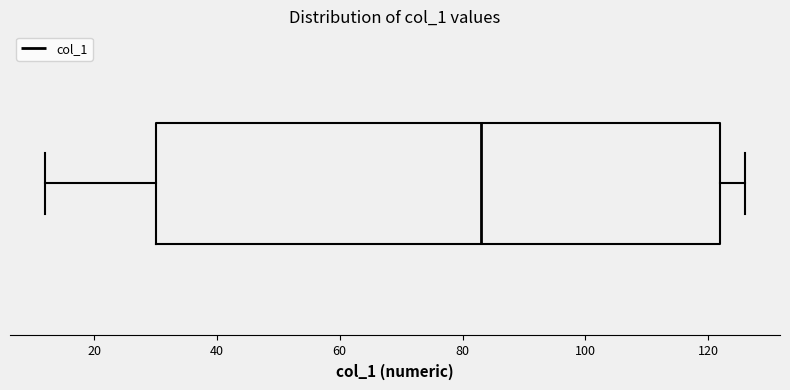

Read this box plot against the x-axis: the position of the median line, the range covered by the box, and the ends of both whiskers. The values are not printed on the chart, so give them approximately, as read against the axis.

median 84, box 30 to 122, whiskers 12 to 126